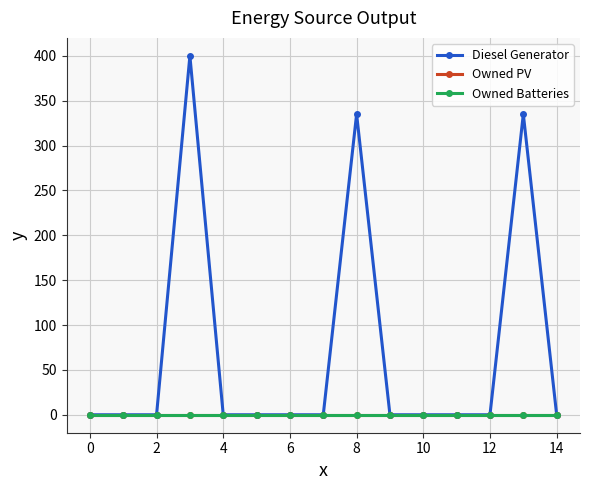

True or false: Owned PV and Owned Batteries cross at least once.

False